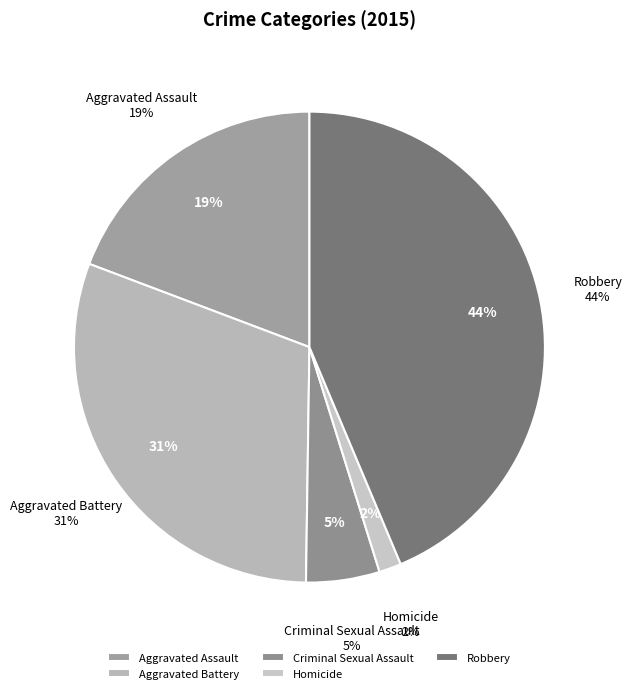

To the nearest percent, what percentage of the pie is Homicide?

2%